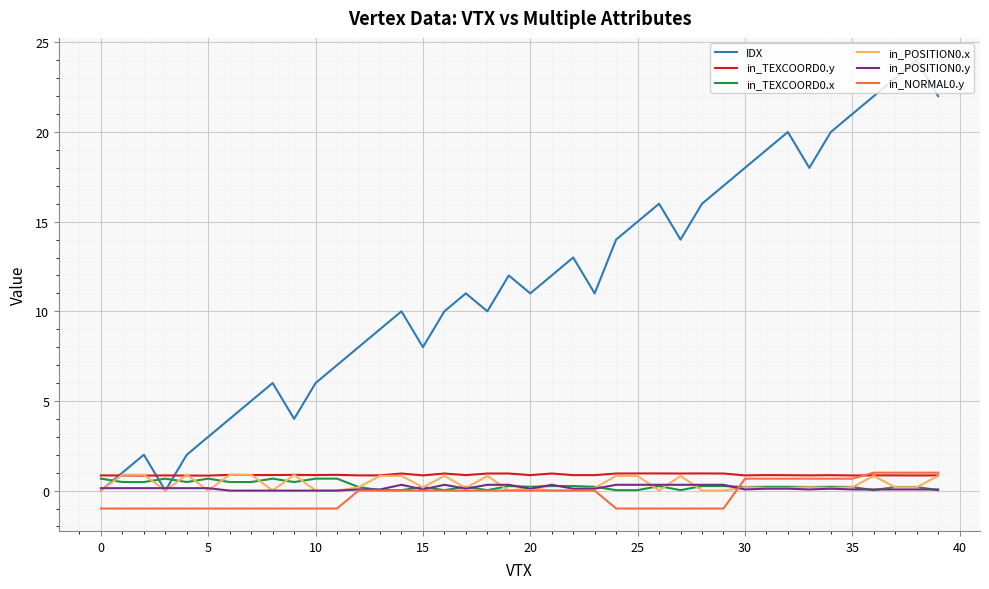

What are all the series names shown in the legend?

IDX, in_TEXCOORD0.y, in_TEXCOORD0.x, in_POSITION0.x, in_POSITION0.y, in_NORMAL0.y